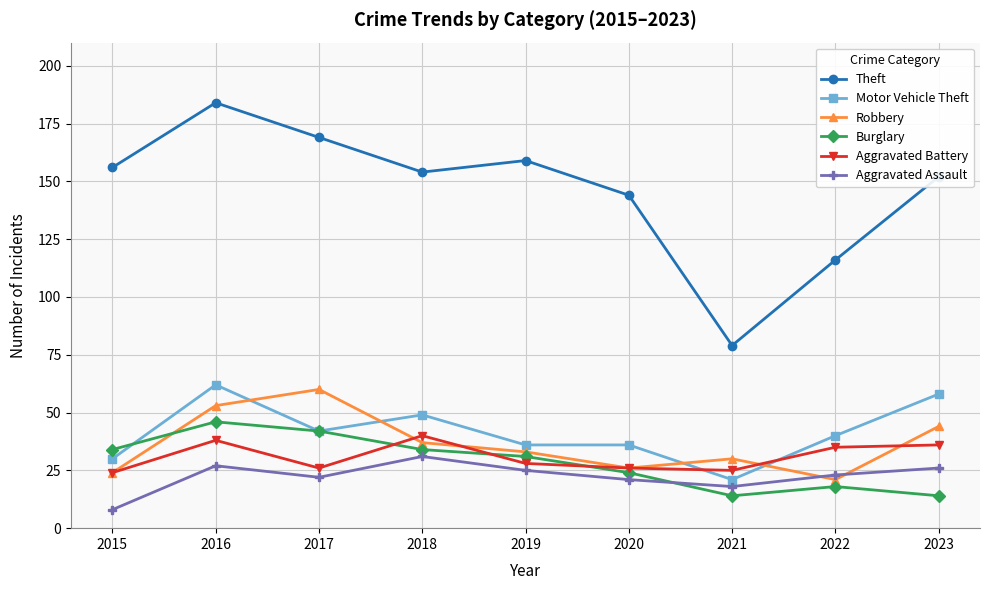

Between 2018 and 2022, which series saw the biggest shift?

Theft